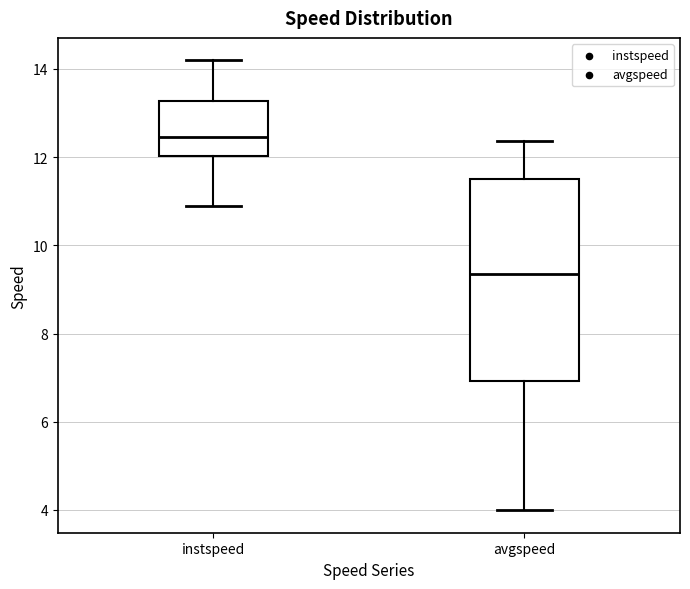

Where is the upper edge of the box for instspeed on the y-axis? The values are not printed on the chart, so give them approximately, as read against the axis.

13.2